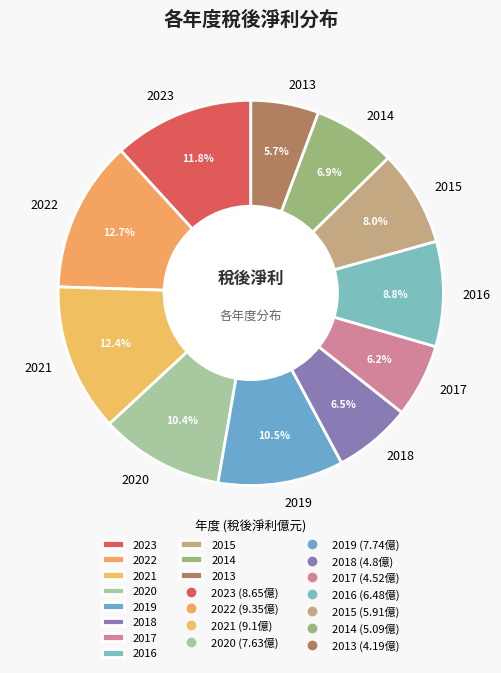

Is the sum of 2019 and 2020 greater than half?

No